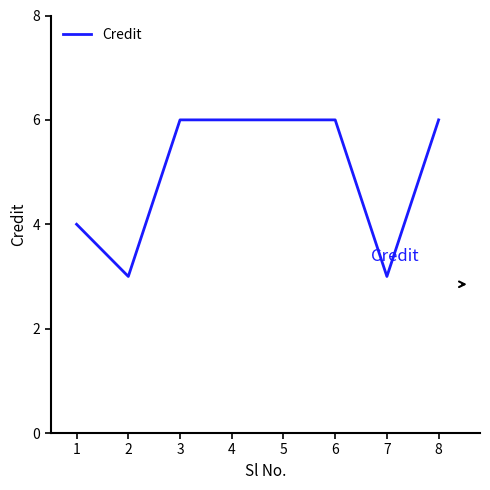

What is the difference between the maximum and minimum values?

3